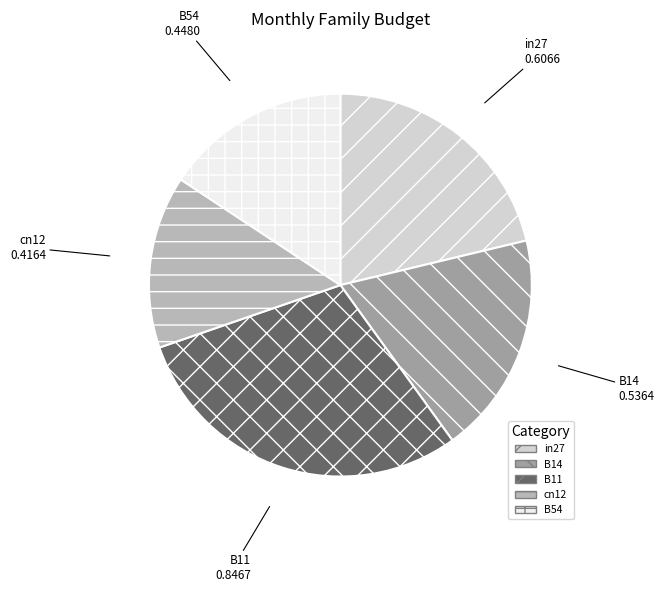

Rank the categories by value from lowest to highest.

cn12, B54, B14, in27, B11